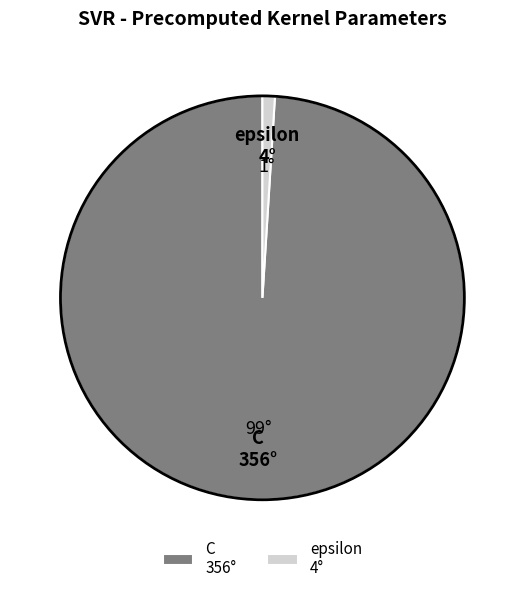

True or false: C 356° accounts for 99% of the total.

True